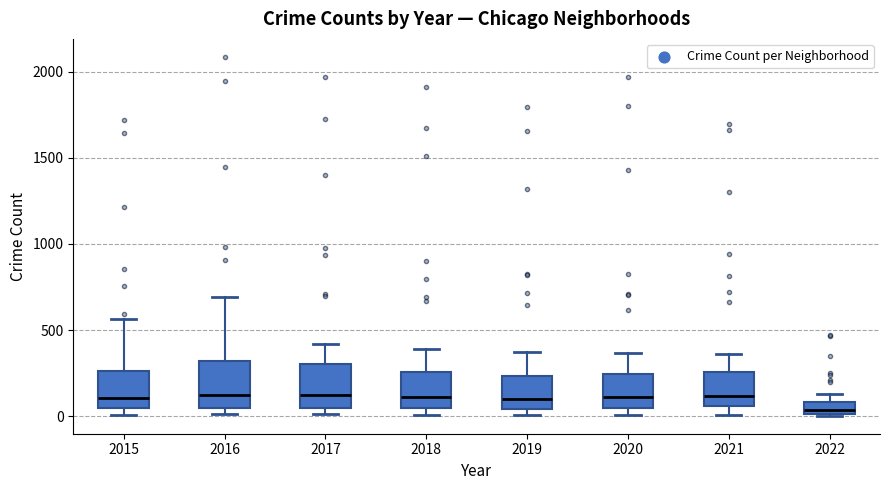

Where is the upper edge of the box at x = 2020 on the y-axis? The values are not printed on the chart, so give them approximately, as read against the axis.

250